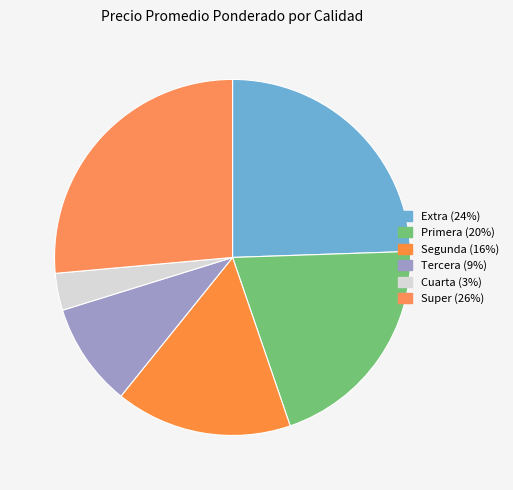

What is the change in value from Tercera to Cuarta?

-720